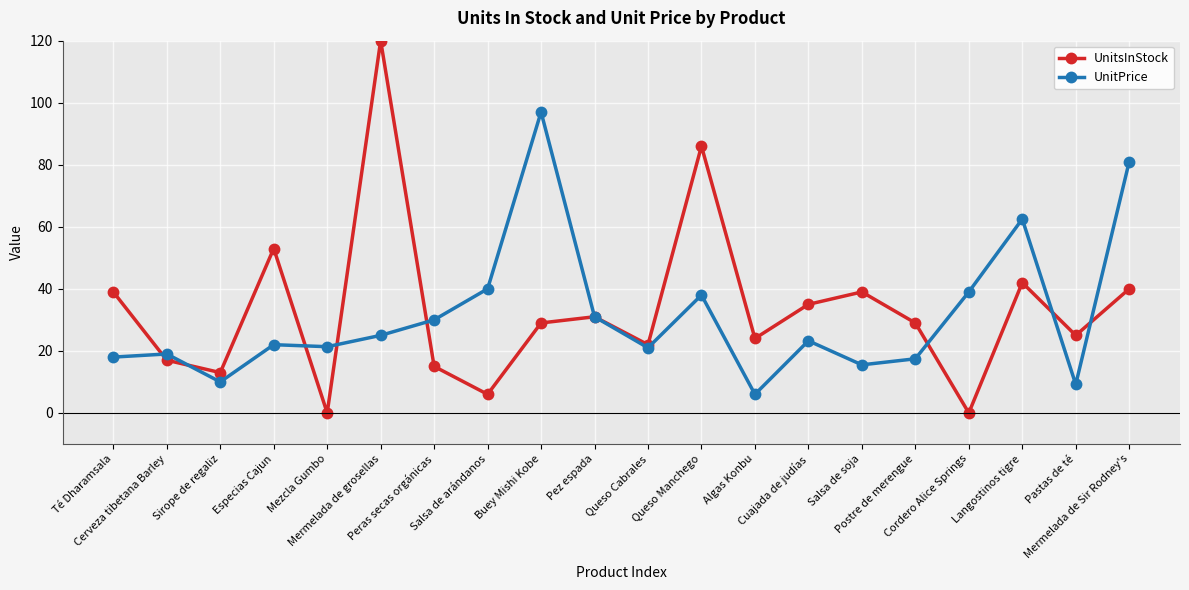

How many data points does each series have?

20